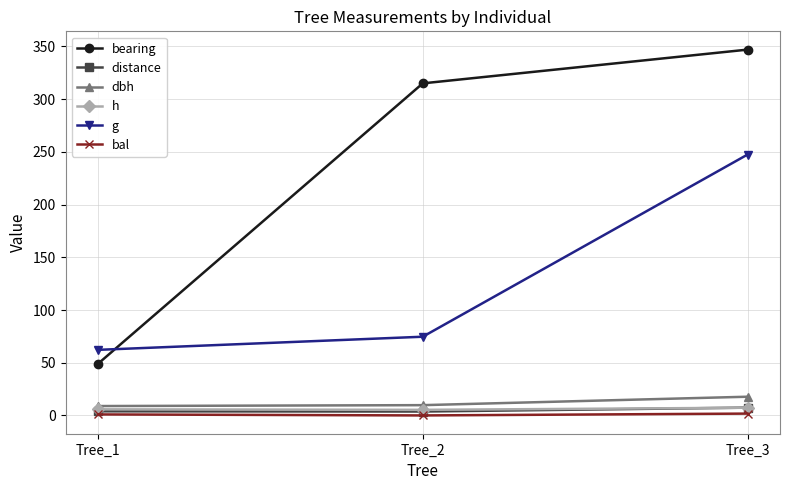

Does the chart display data point markers on the line(s)?

Yes